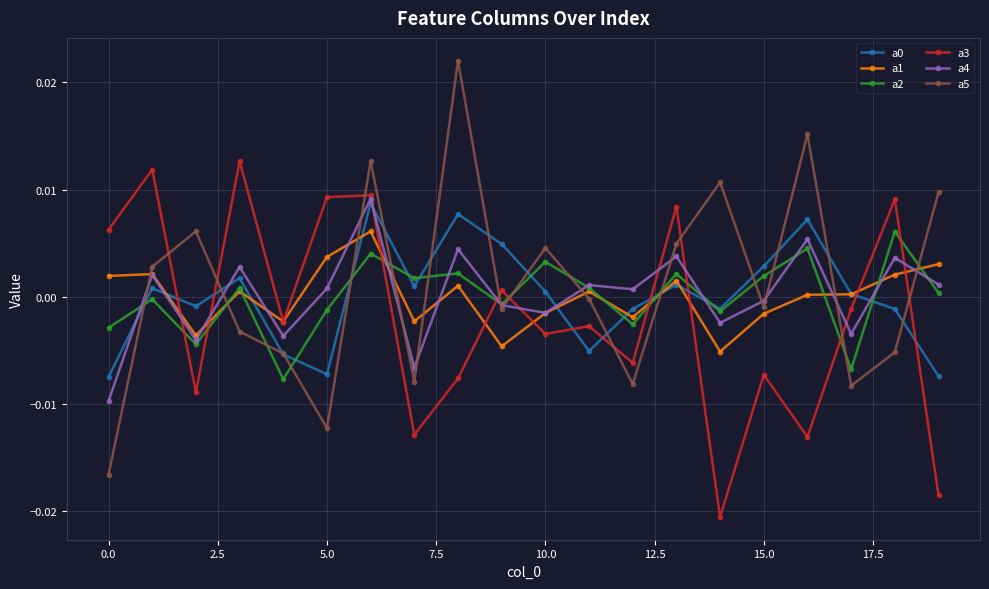

How many interior local peaks does the a1 series have?

6